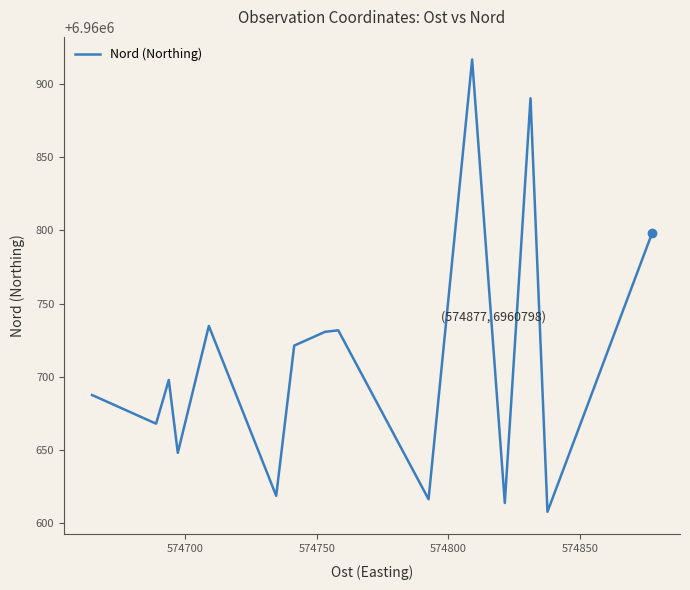

What is the difference between the maximum and minimum values?

309.5